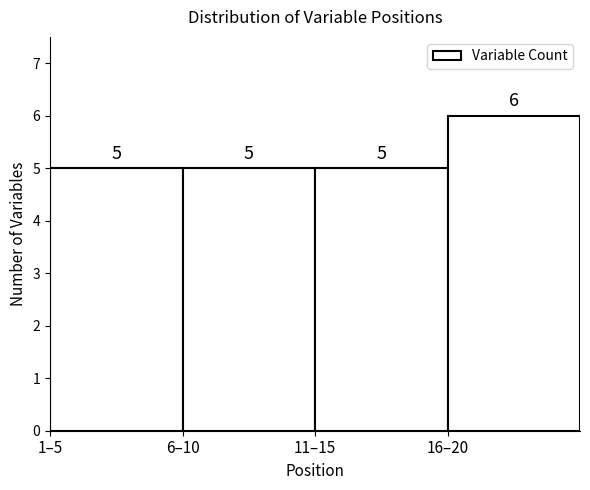

Reading right to left, list all the values displayed in this chart.

16–20=6	11–15=5	6–10=5	1–5=5